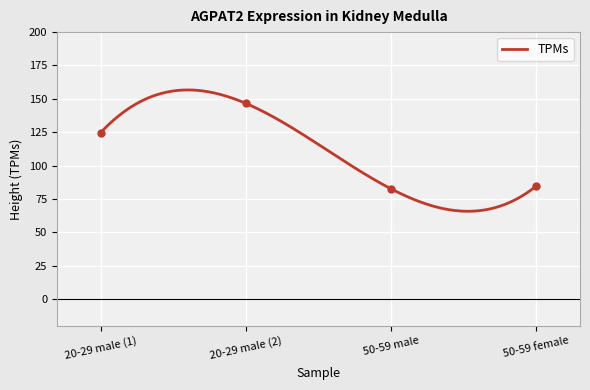

How many values are below 124?

2